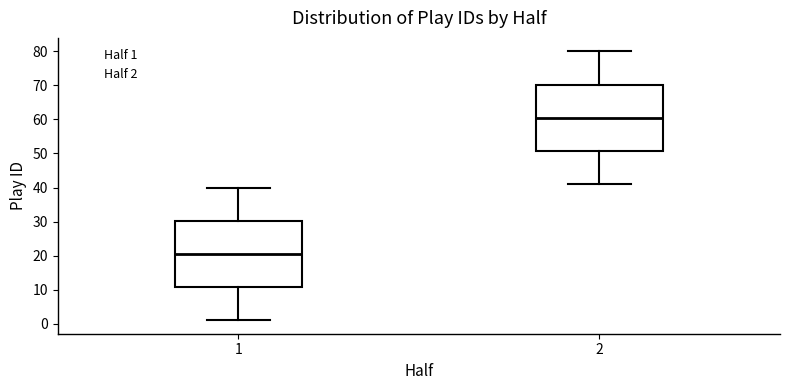

Reading left to right, read every box against the y-axis: the position of its median line, the range the box covers, and the ends of its whiskers. The values are not printed on the chart, so give them approximately, as read against the axis.

1: median 21, box 11 to 30, whiskers 1 to 40
2: median 61, box 51 to 70, whiskers 41 to 80